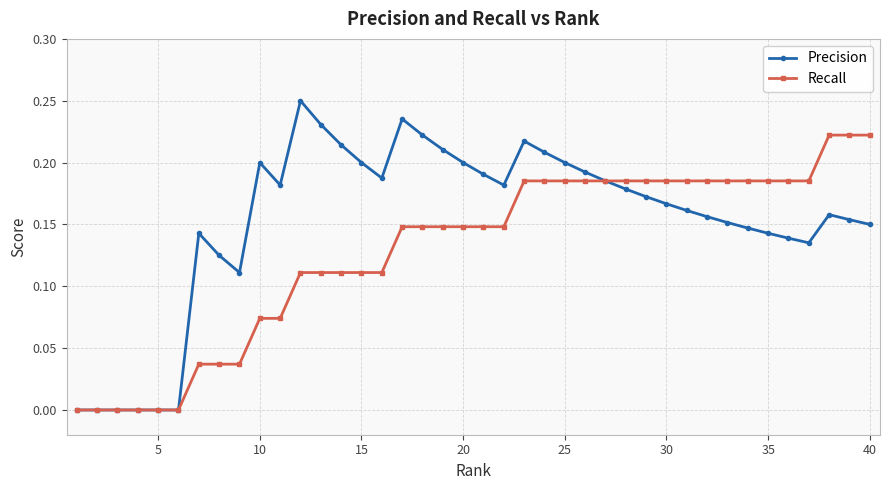

Which series has the widest spread of values?

Precision